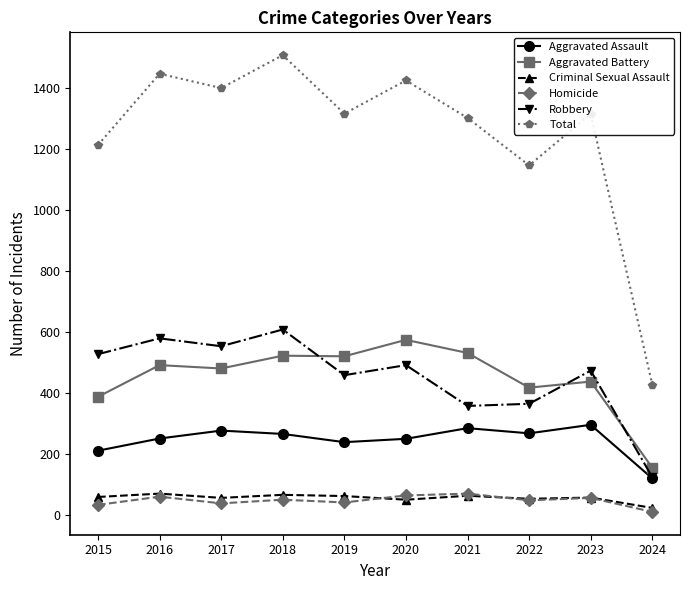

Which series changed the most between 2020 and 2021?

Robbery